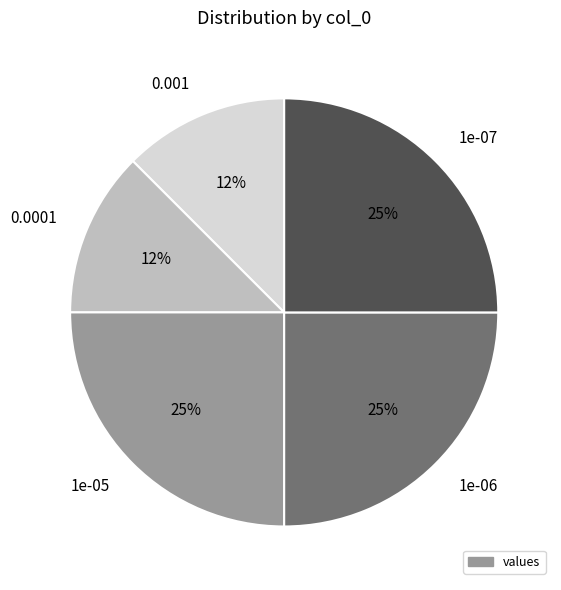

What percentage is the 1e-07 slice, to the nearest percent?

25%